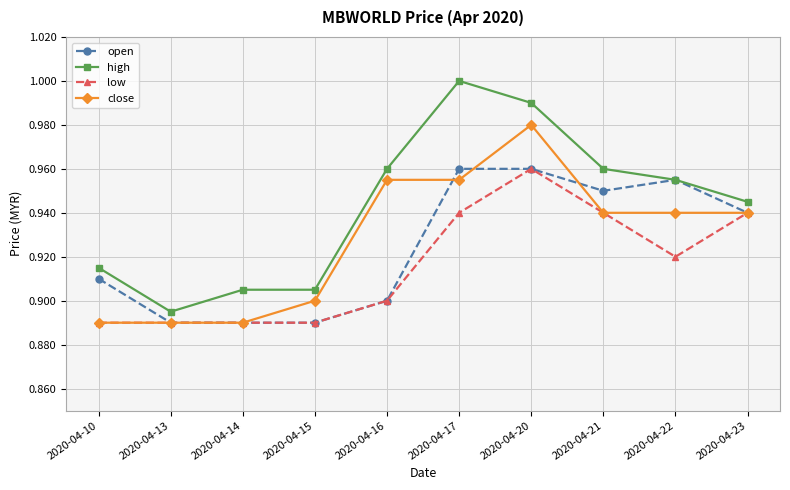

Which series has the largest total across all categories?

high